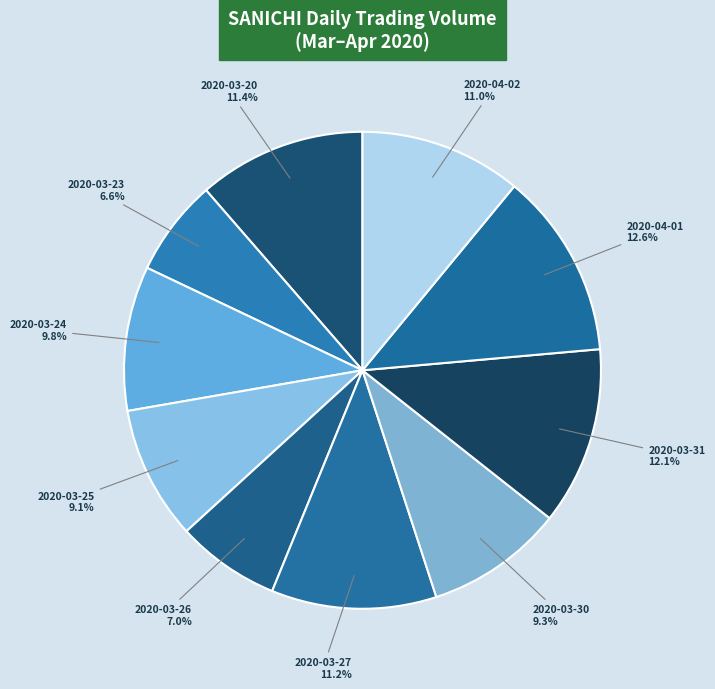

Between 2020-03-26 and 2020-03-30, which is larger?

2020-03-30